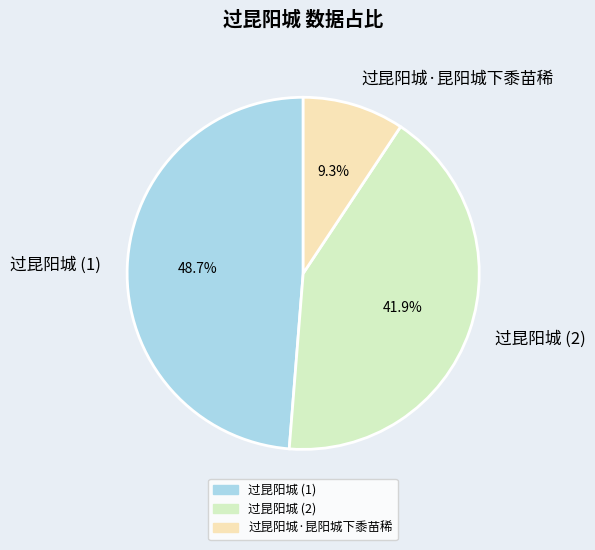

Is there a majority slice in this chart?

No